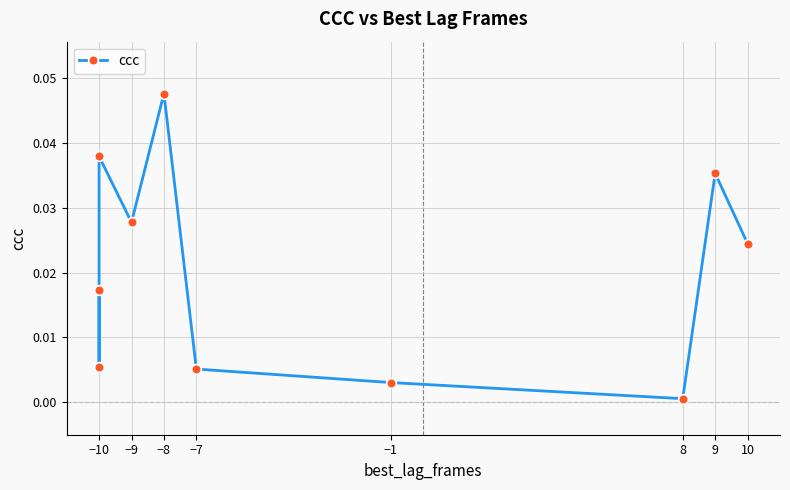

The value at 10 is 0.0. True or false?

False